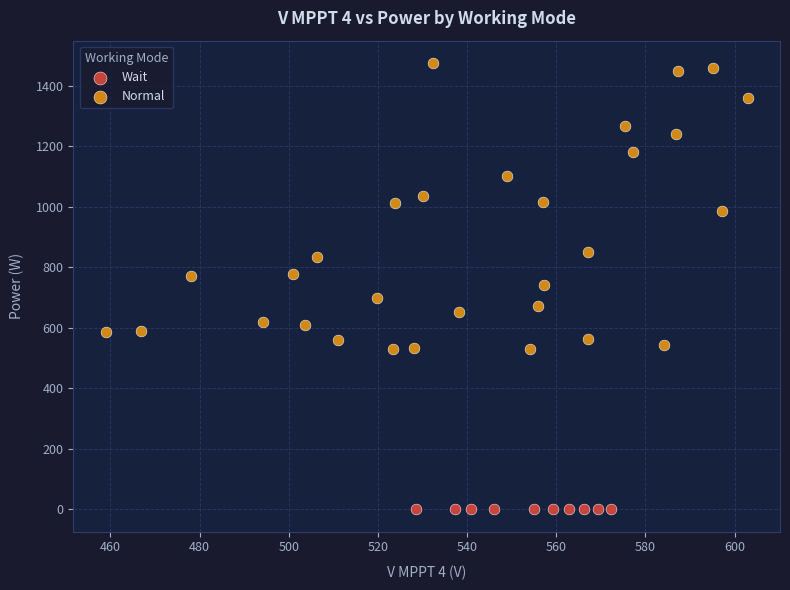

Which series reaches the minimum Y coordinate?

Wait